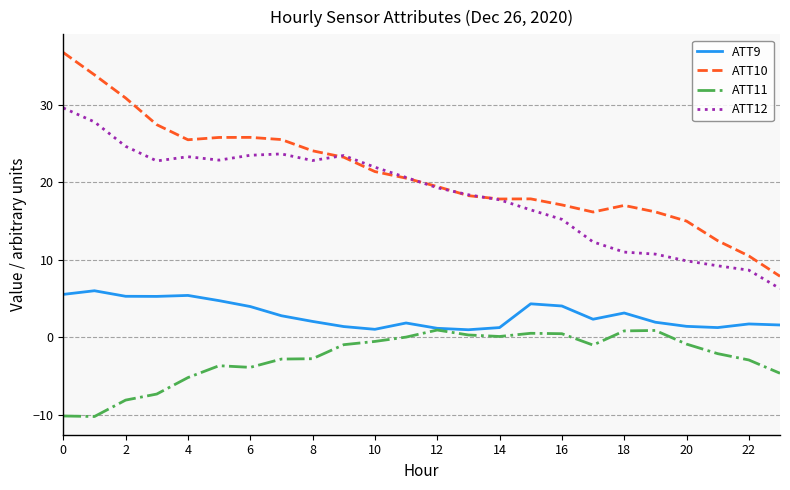

List the series in order of their peak value, highest first.

ATT10, ATT12, ATT9, ATT11